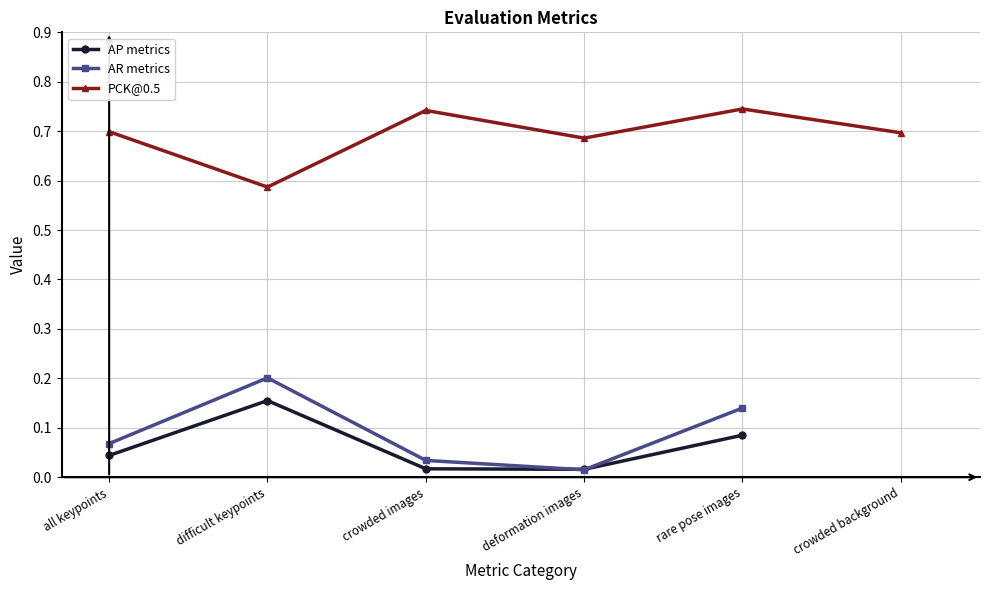

True or false: AP metrics has more than 1 points higher than both neighbors.

False